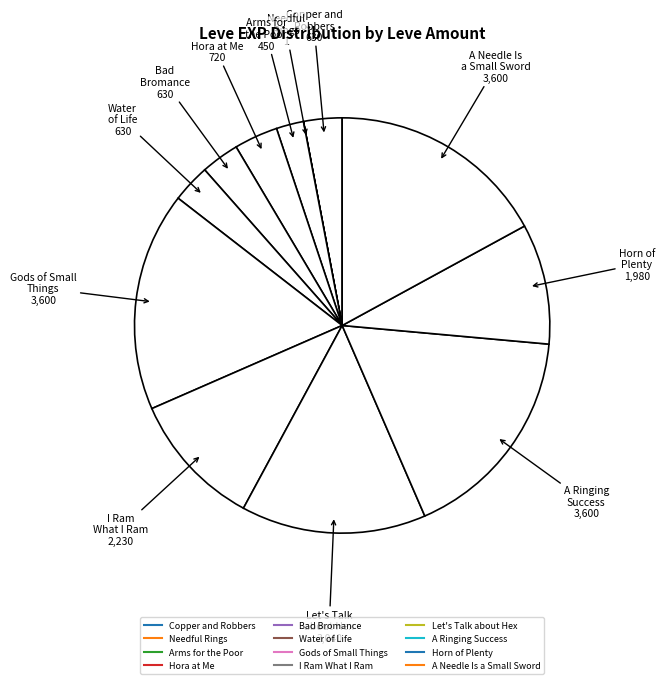

To the nearest percent, what is the average slice percentage?

8%